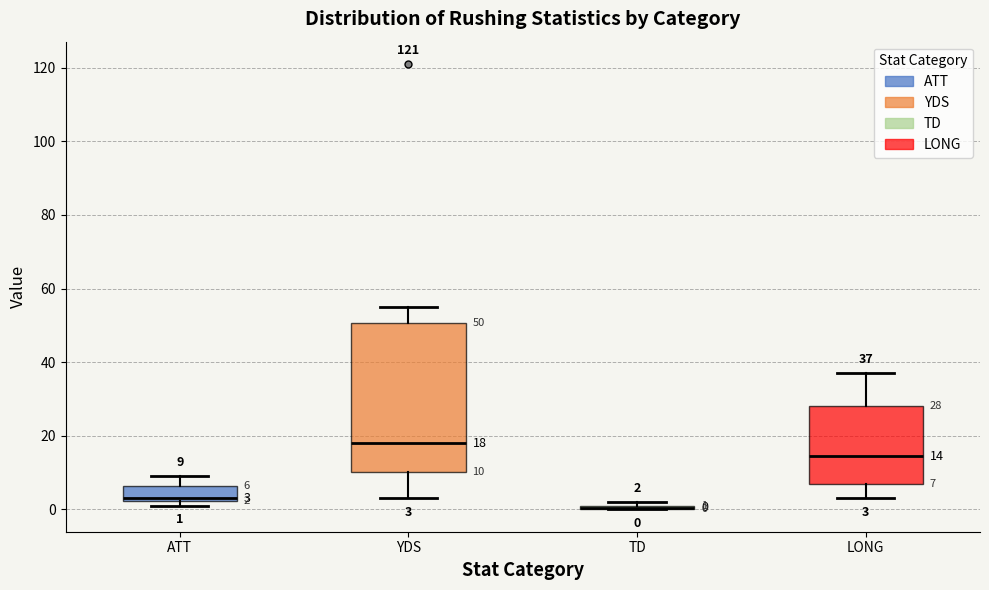

Which box is the tallest, from its lower edge to its upper edge?

YDS